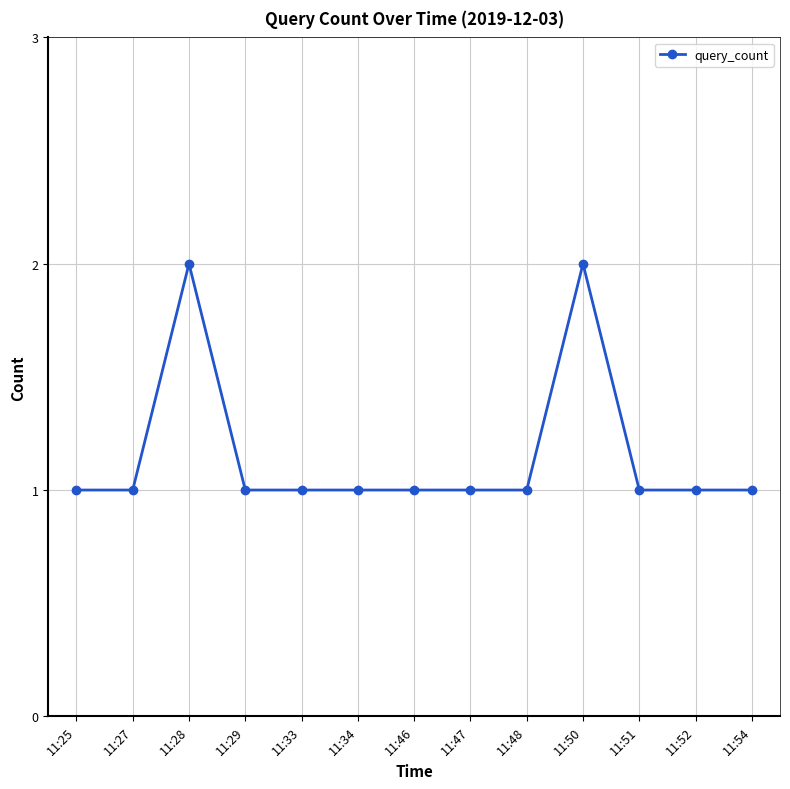

Where is the first local maximum?

11:28